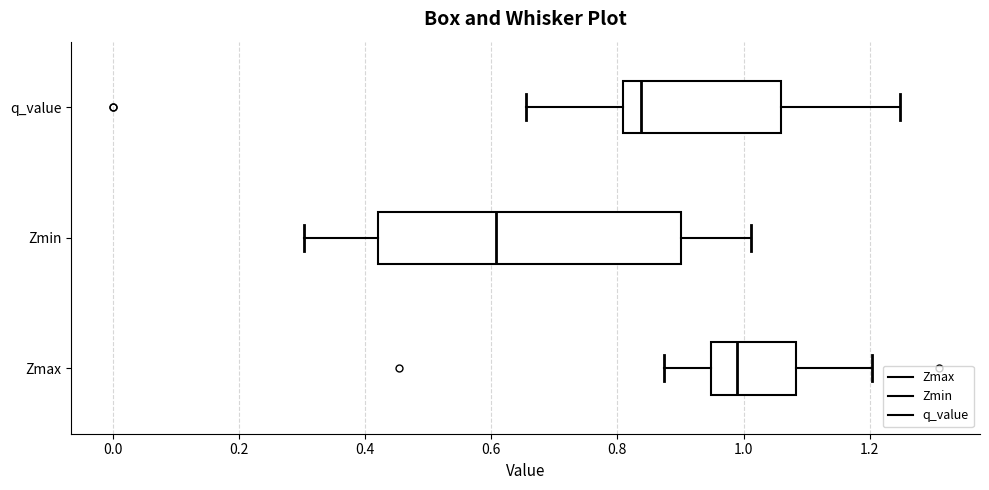

Where does the median line of the box for Zmax sit on the x-axis? The values are not printed on the chart, so give them approximately, as read against the axis.

0.98